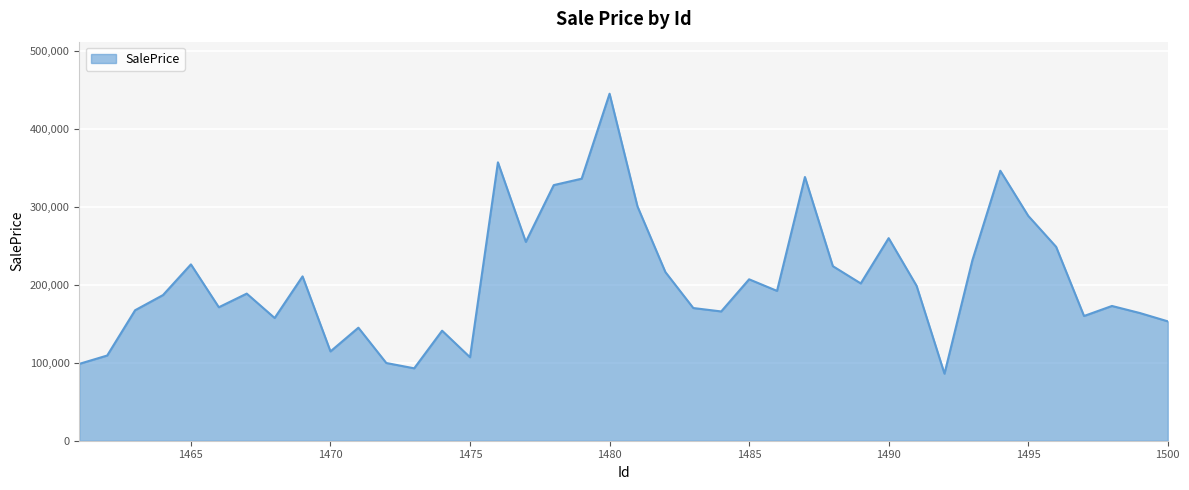

What is the maximum value shown in the chart?

445633.1